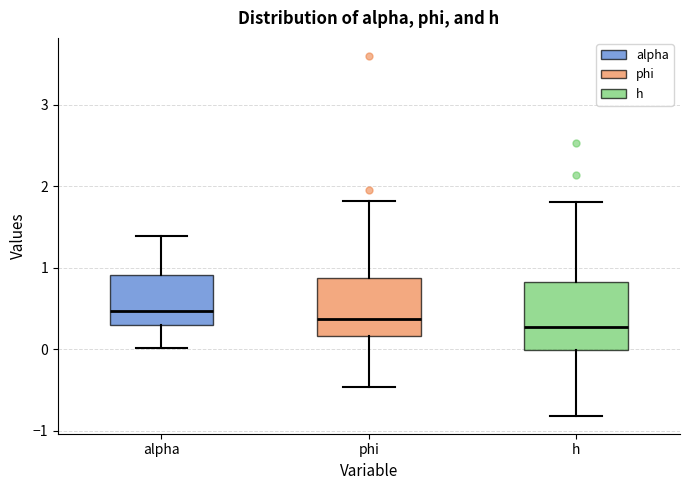

Reading left to right, read every box against the y-axis: the position of its median line, the range the box covers, and the ends of its whiskers. The values are not printed on the chart, so give them approximately, as read against the axis.

alpha: median 0.5, box 0.3 to 0.9, whiskers 0.0 to 1.4
phi: median 0.4, box 0.2 to 0.9, whiskers -0.5 to 1.8
h: median 0.3, box 0.0 to 0.8, whiskers -0.8 to 1.8